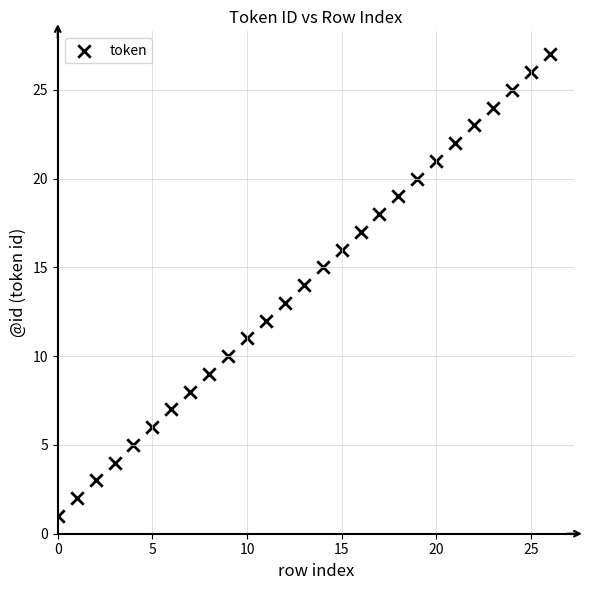

What is the range of Y values (max minus min)?

26